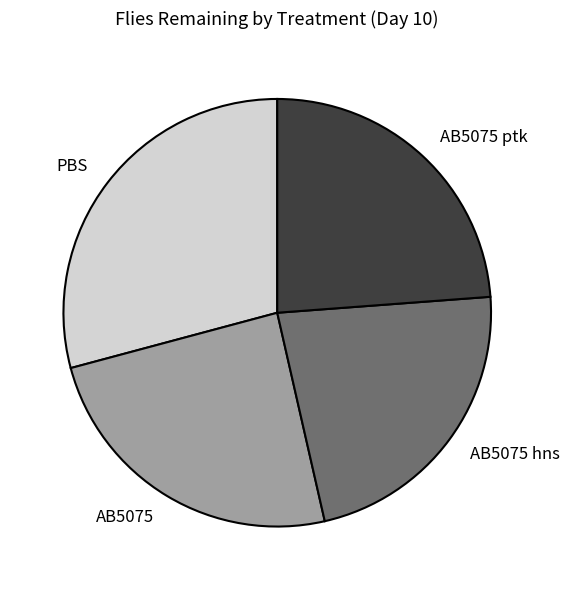

Is there a majority slice in this chart?

No